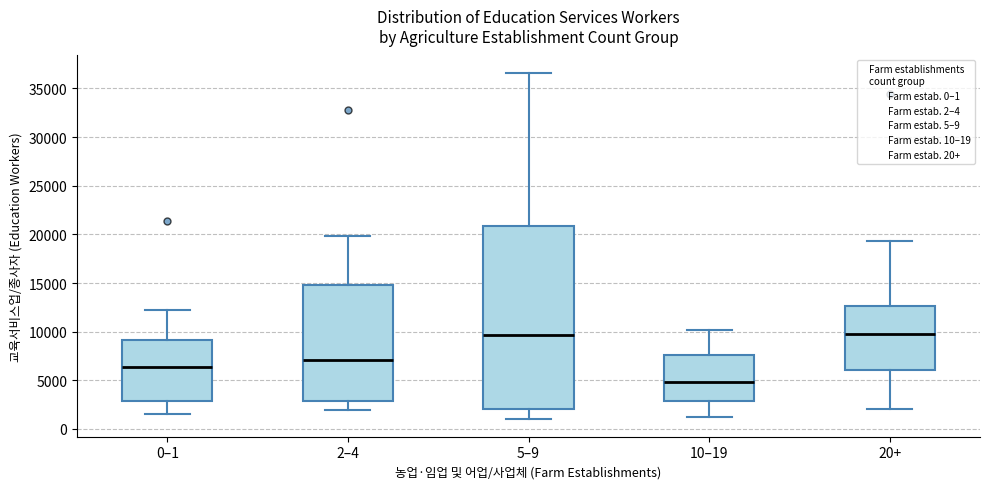

Which box's median line is the lowest?

10–19